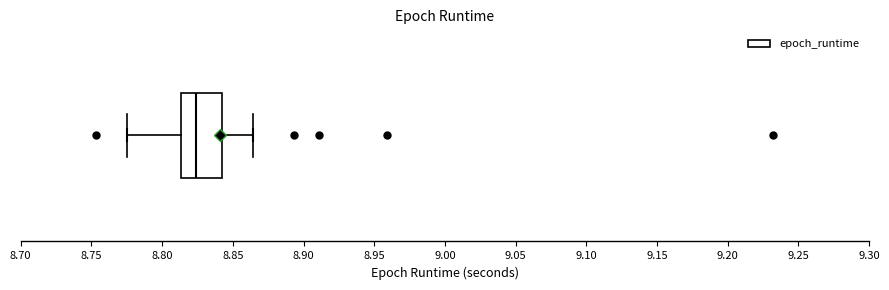

Where does the median line of the box sit on the x-axis? The values are not printed on the chart, so give them approximately, as read against the axis.

8.825